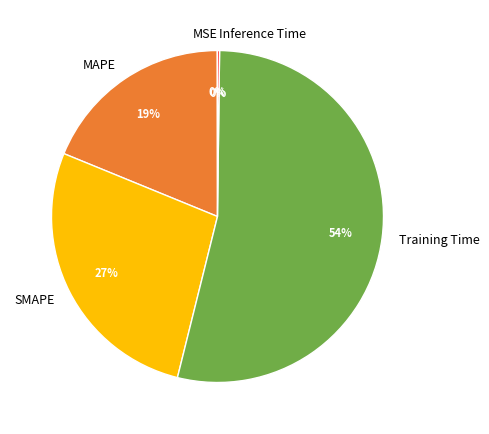

To the nearest percent, what is the combined percentage of Training Time and SMAPE?

81%